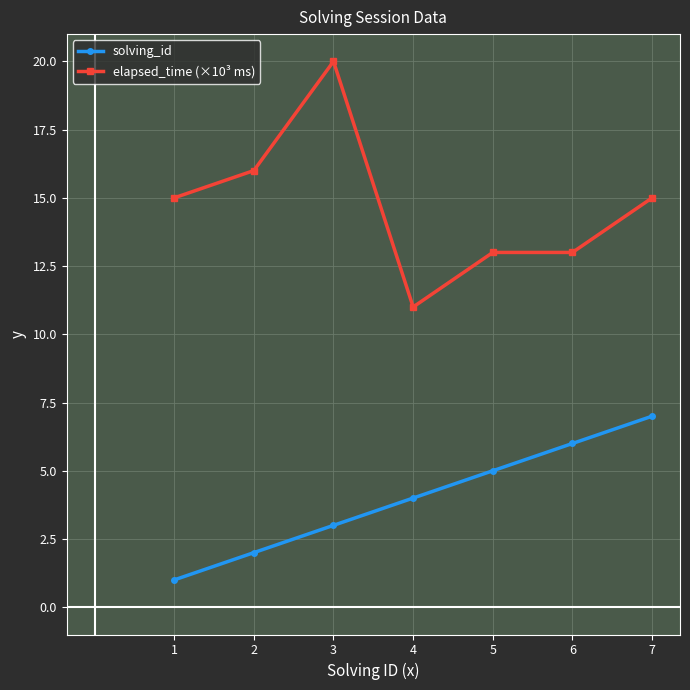

What are all the series names shown in the legend?

solving_id, elapsed_time (×10³ ms)